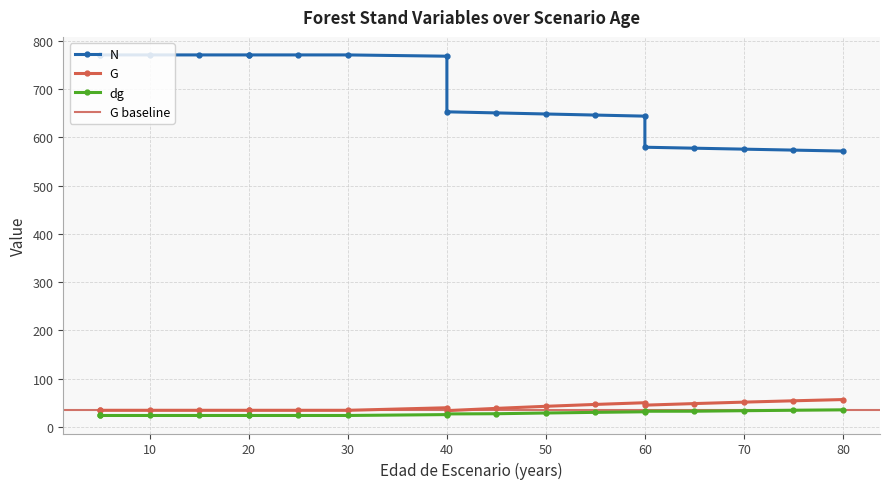

Reading right to left, transcribe all the data shown in this chart.

N: 571.8	573.8	575.8	577.7	579.7	644.2	646.4	648.6	650.9	653.1	768.4	771.0	771.0	771.0	771.0	771.0	771.0	771.0	771.0
G: 56.9	54.3	51.5	48.5	45.3	50.3	46.8	42.9	38.6	33.9	39.9	34.6	34.6	34.6	34.6	34.6	34.6	34.6	34.6
dg: 35.6	34.7	33.8	32.7	32.6	31.5	30.4	29.0	27.5	27.1	25.7	23.9	23.9	23.9	23.9	23.9	23.9	23.9	23.9